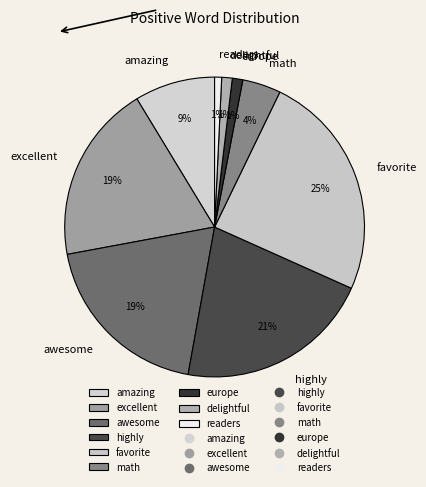

To the nearest percent, what portion does excellent represent?

19%